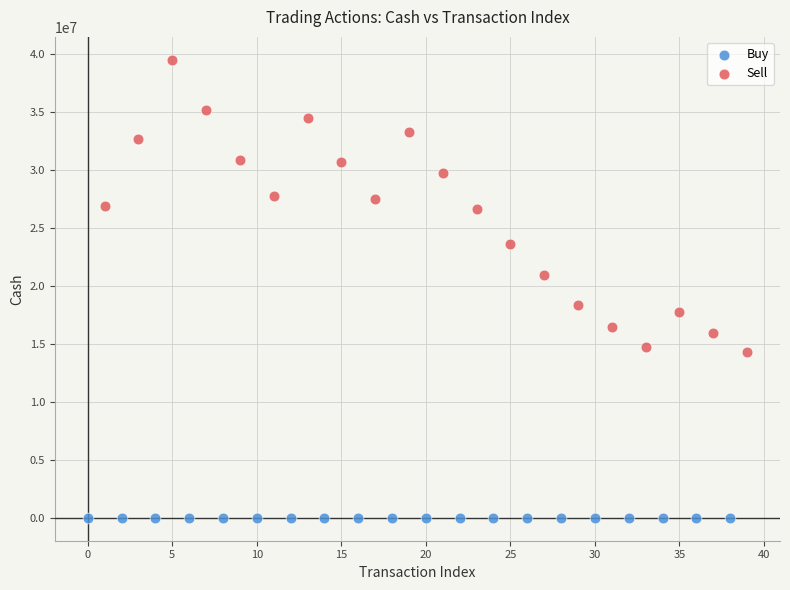

What are all the series names shown in the legend?

Buy, Sell